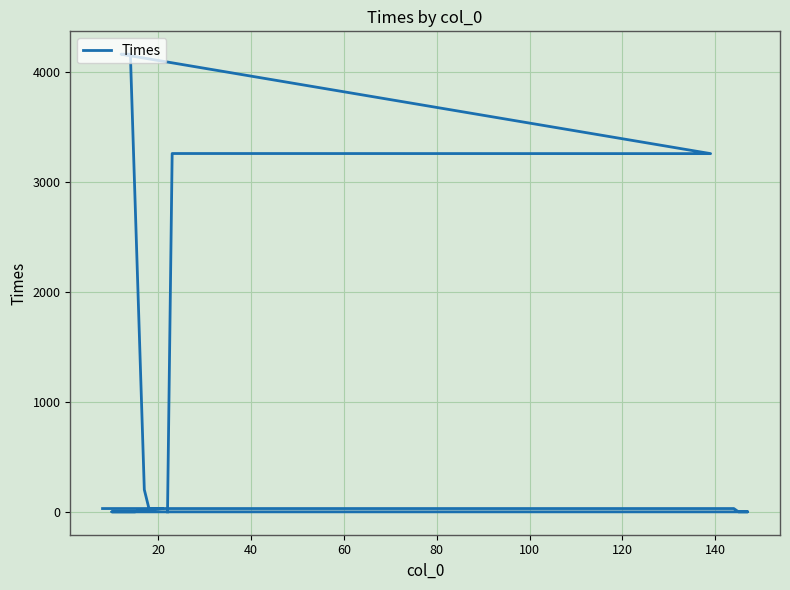

How many values are below 30?

7